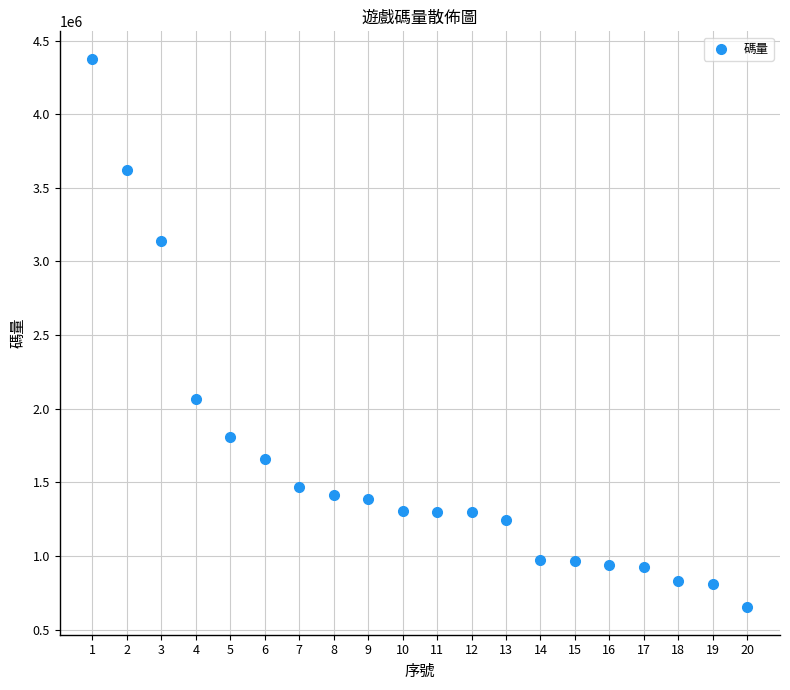

What Y value in the scatter plot is closest to 2514035?

2062741.3